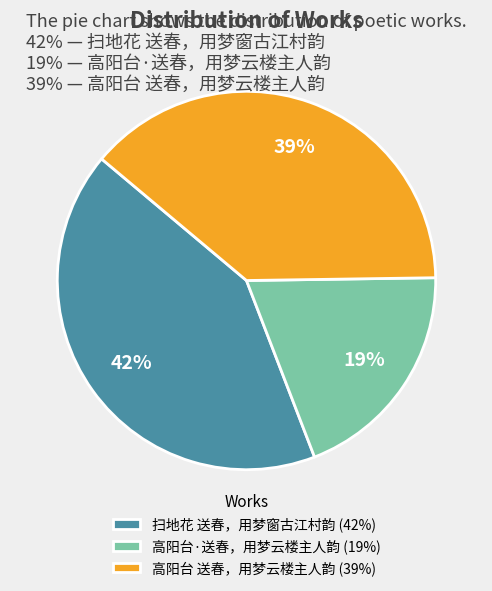

The 高阳台 送春，用梦云楼主人韵 slice represents 31% of the pie. True or false?

False